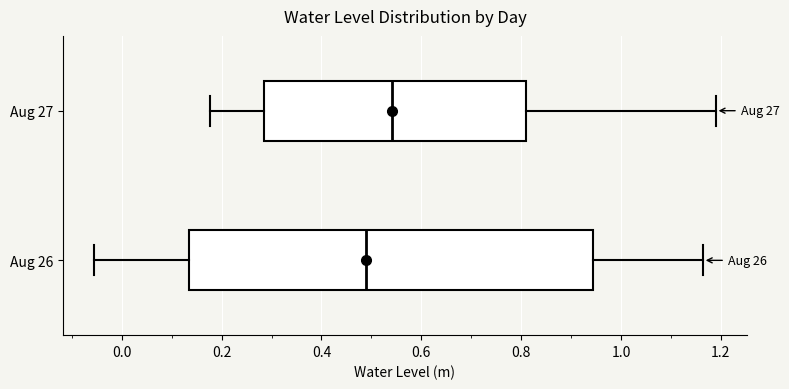

Which box's median line is the furthest to the left?

Aug 26